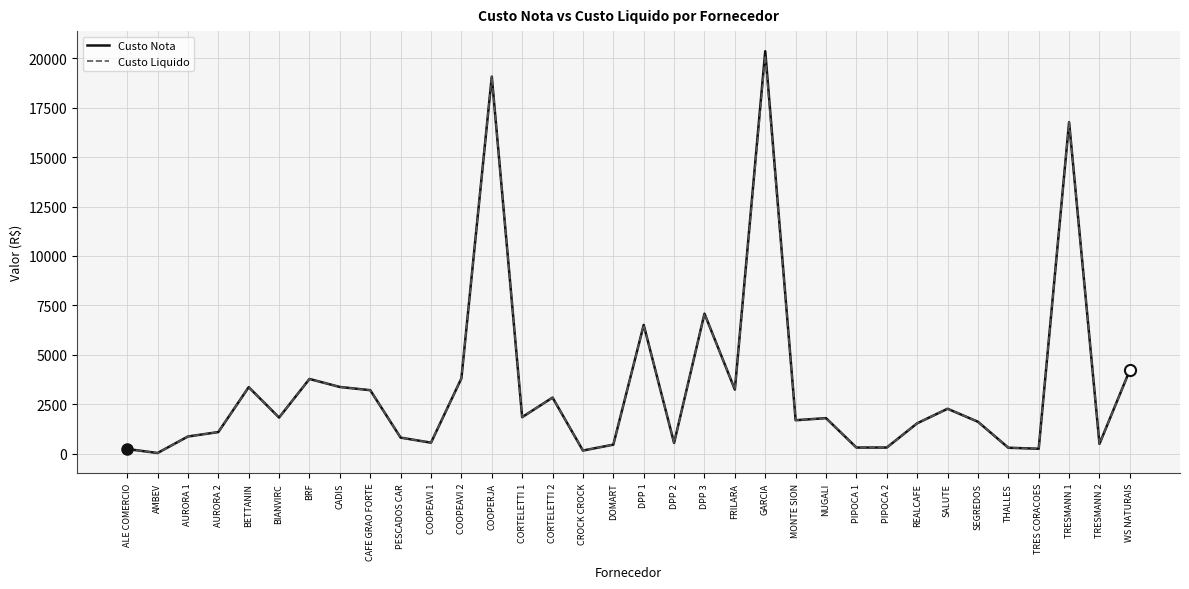

Is the value of Custo Liquido at DPP 3 greater than the value of Custo Nota at PIPOCA 1?

Yes